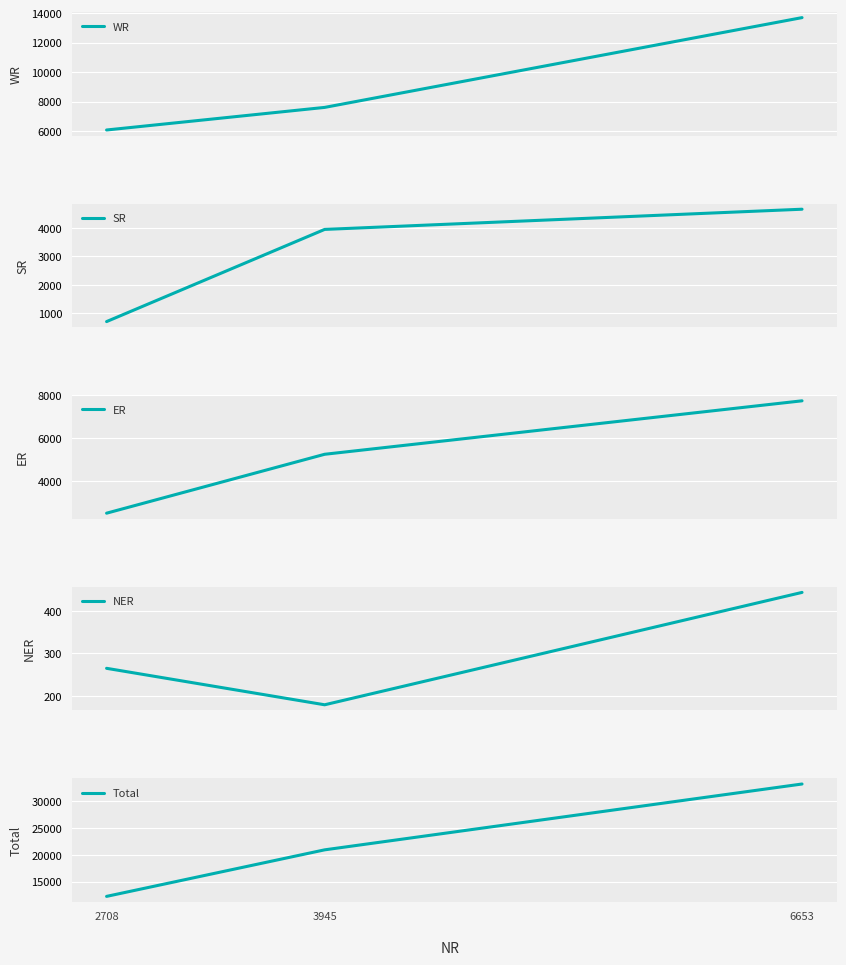

At how many categories does at least one series exceed 29447?

1